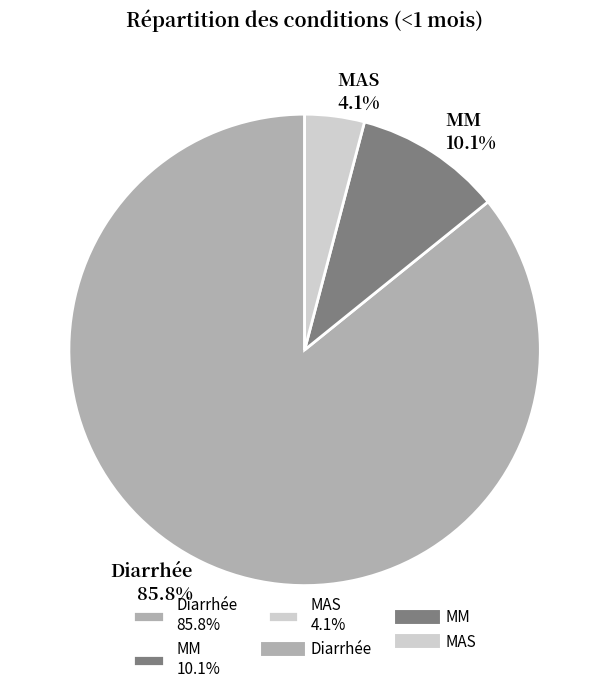

To the nearest percent, what is the average slice percentage?

33%